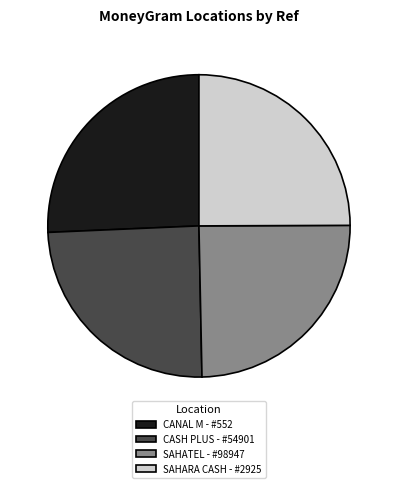

Between CASH PLUS - #54901 and CANAL M - #552, which is larger?

CANAL M - #552